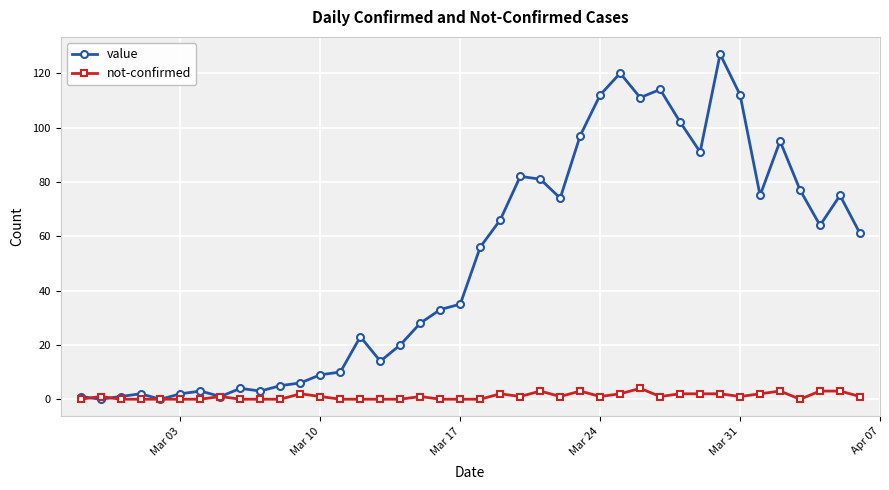

List the series in order of their overall mean, lowest first.

not-confirmed, value